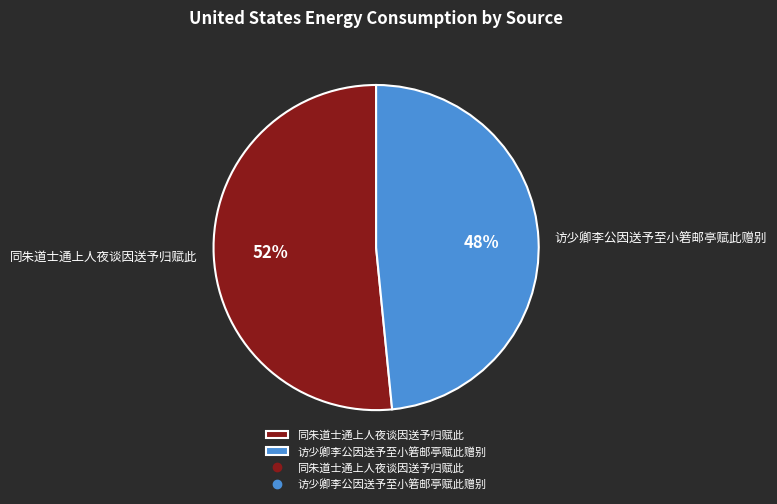

What percentage is the 同朱道士通上人夜谈因送予归赋此 slice, to the nearest percent?

52%